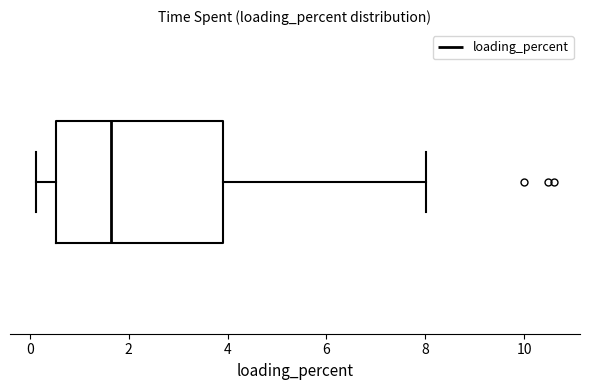

Transcribe this box plot: give where the median line is, the range the box spans, and where the two whiskers end, as read against the x-axis. The values are not printed on the chart, so give them approximately, as read against the axis.

median 1.6, box 0.6 to 4.0, whiskers 0.2 to 8.0